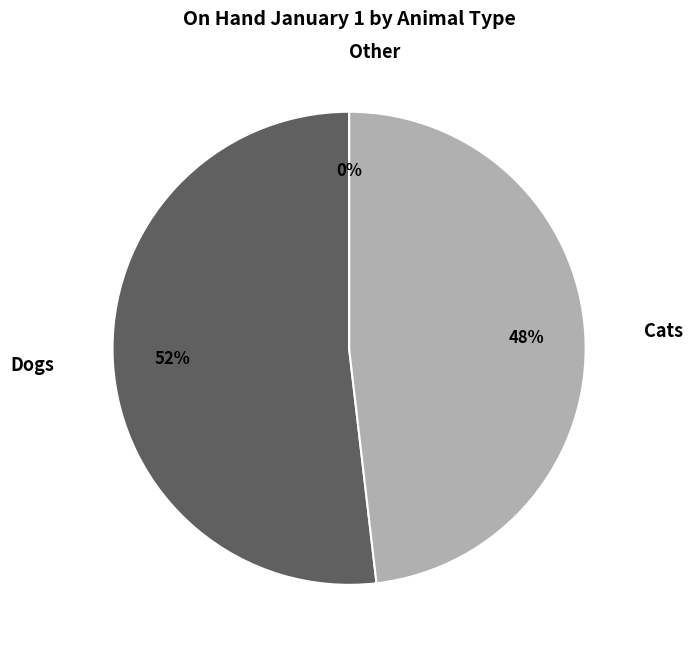

Is it true that Cats is 40% of the pie?

False